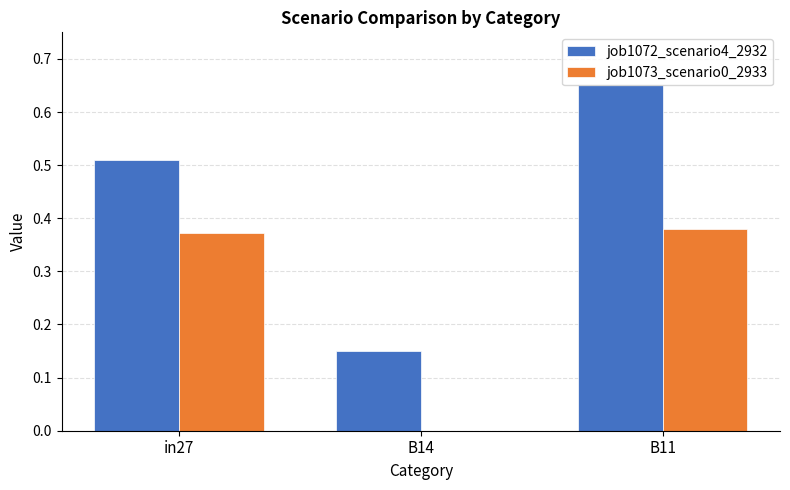

The value of job1073_scenario0_2933 at B14 is -0.2. True or false?

False